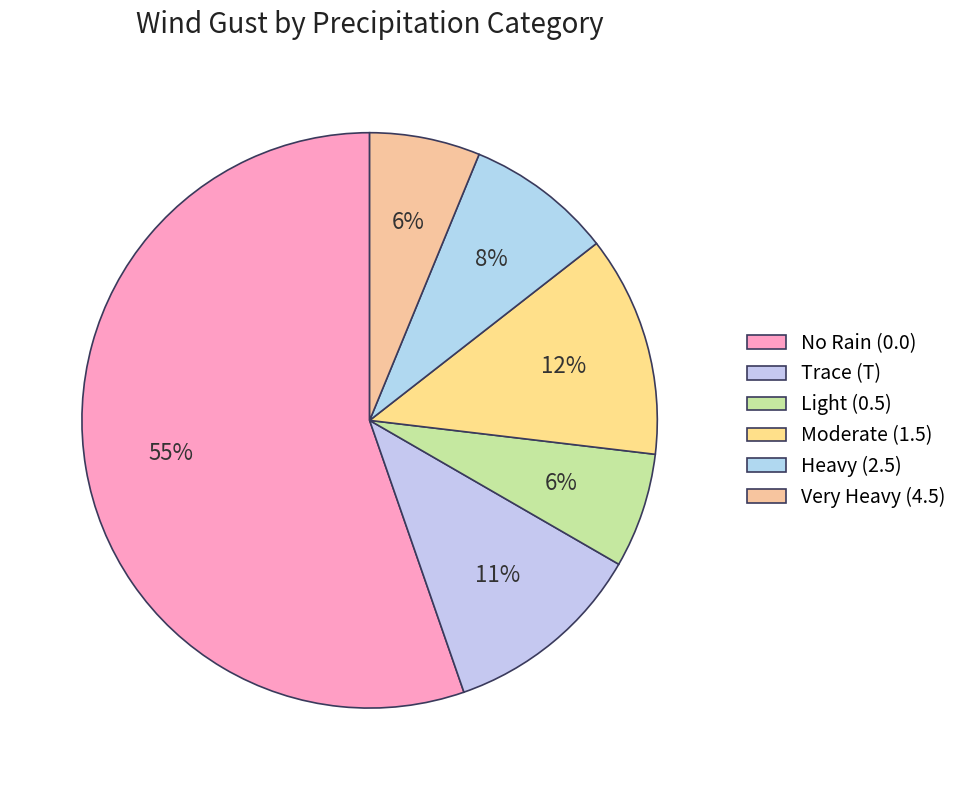

How many segments does this pie chart have?

6